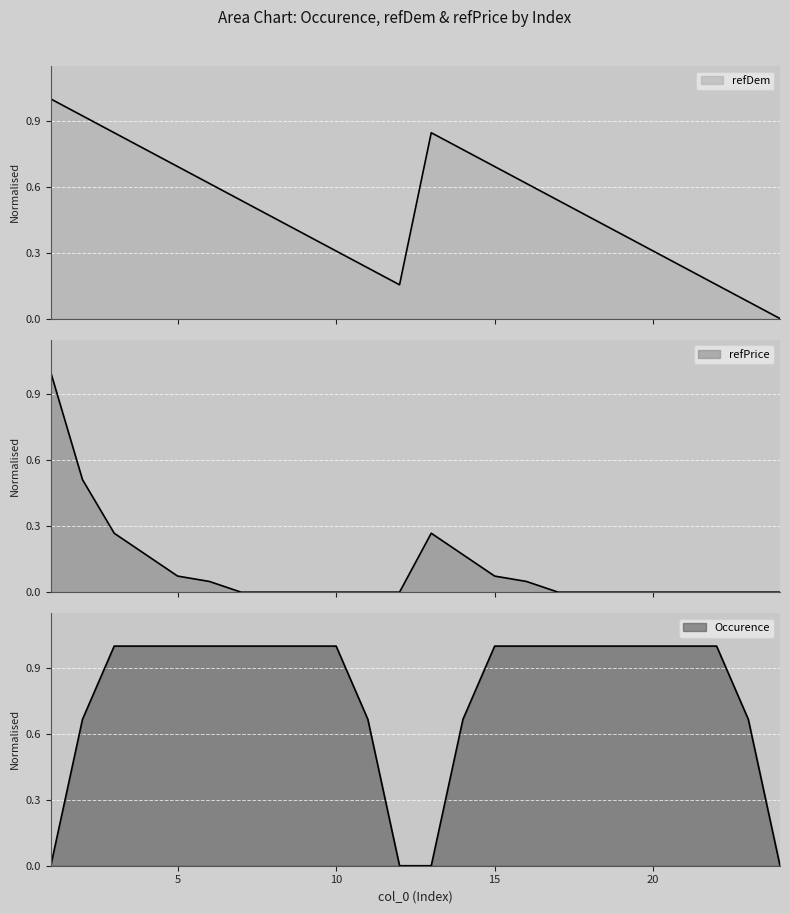

What is the value of the refPrice point at the 3rd from the left?

0.3